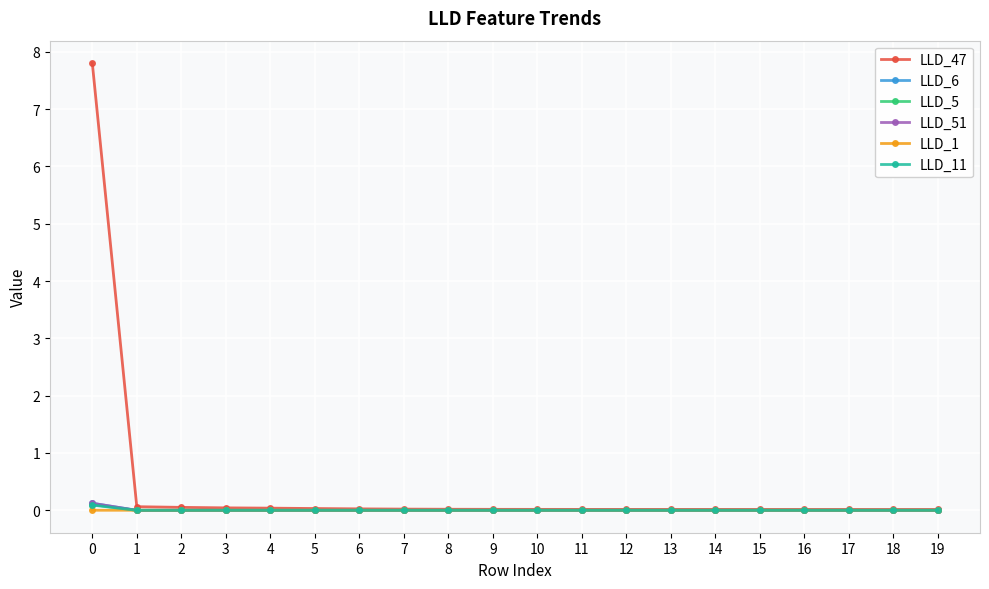

What is the difference between the maximum and minimum values in the LLD_11 series?

0.1